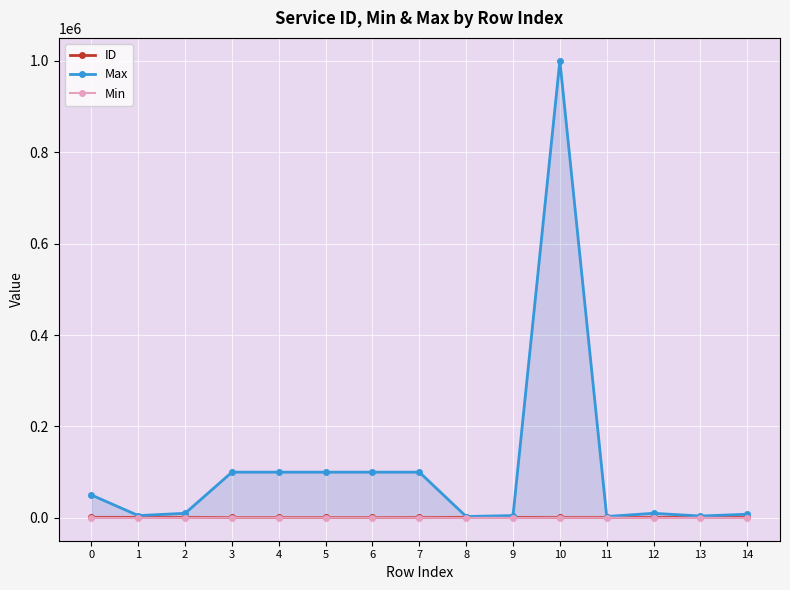

What is the greatest value displayed?

1000000